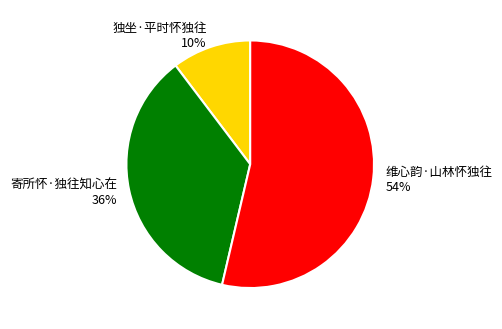

Is it true that 维心韵·山林怀独往 is 54% of the pie?

True